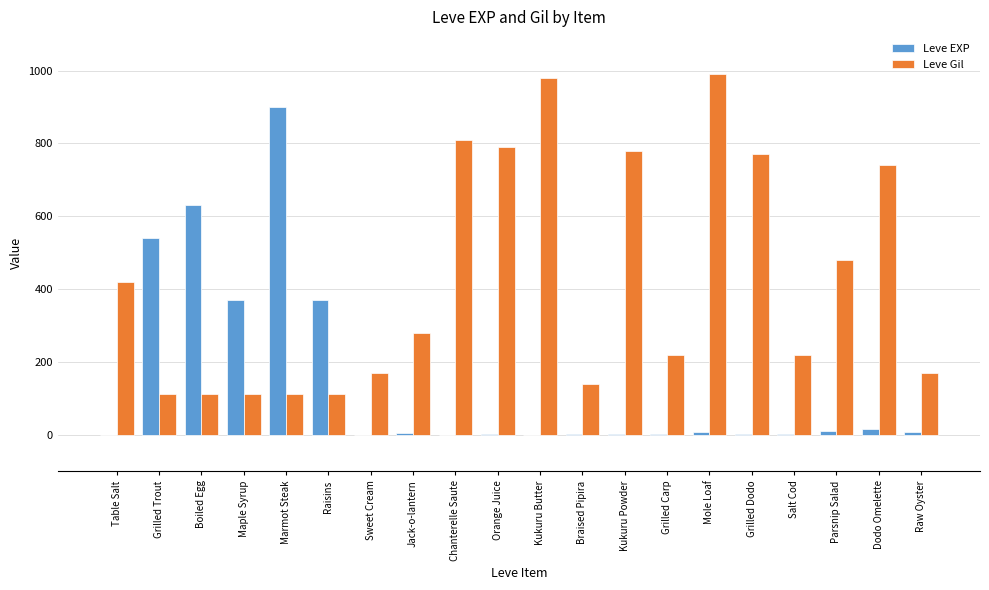

What is the highest value of the Leve EXP series?

900